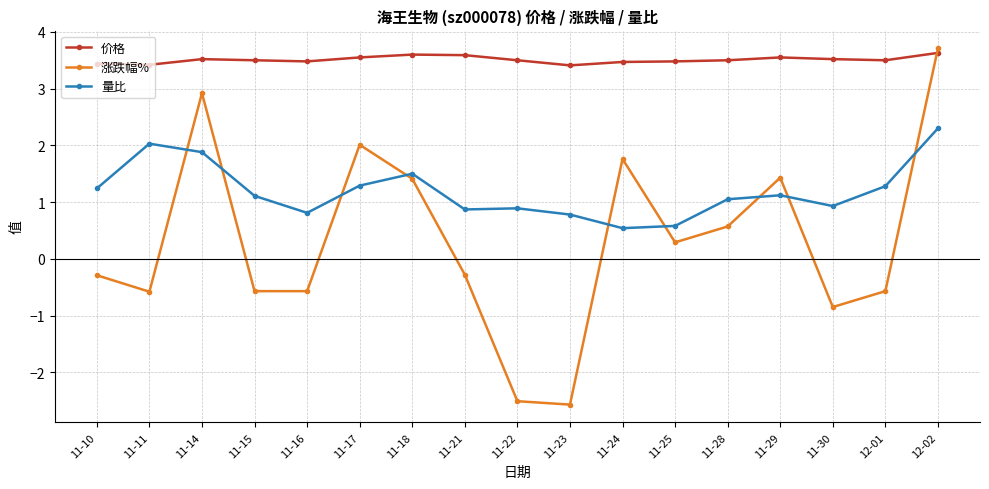

At which category does 涨跌幅% reach its first local peak?

11-14